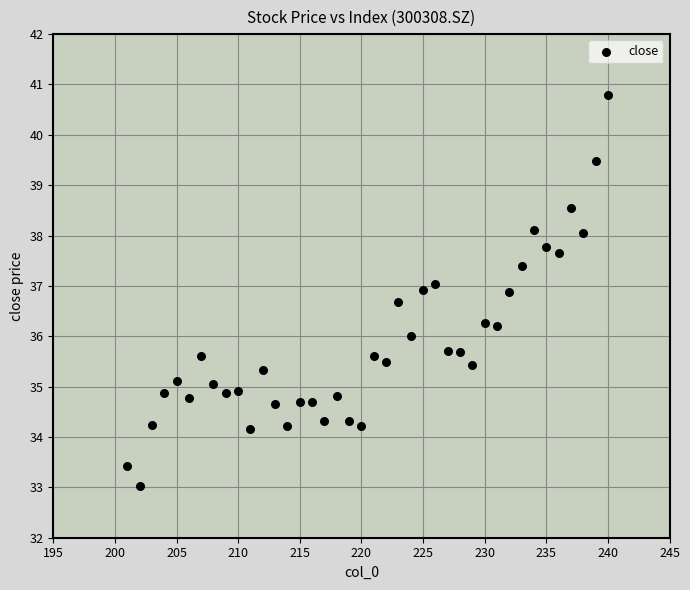

What is the range of Y values (max minus min)?

7.8